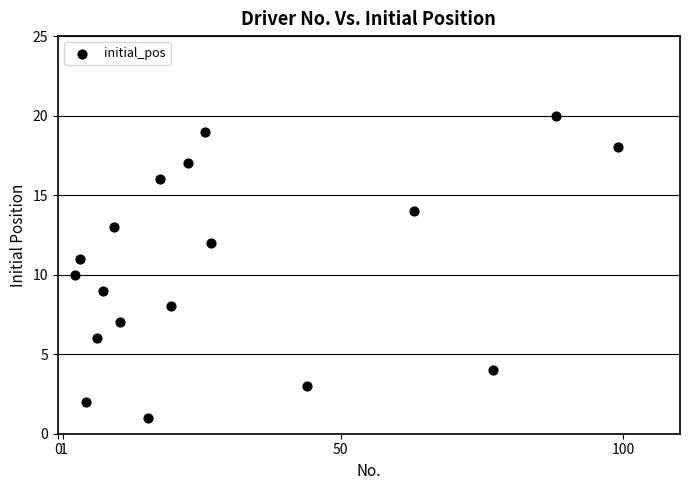

What is the range of X values (max minus min)?

96